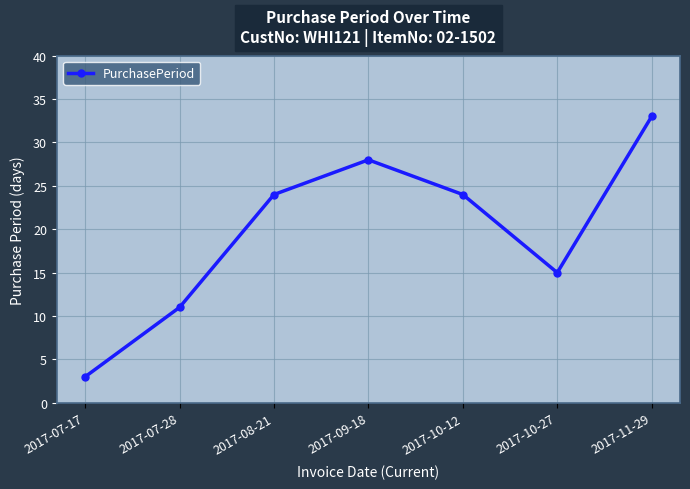

What is the sum of all values?

138